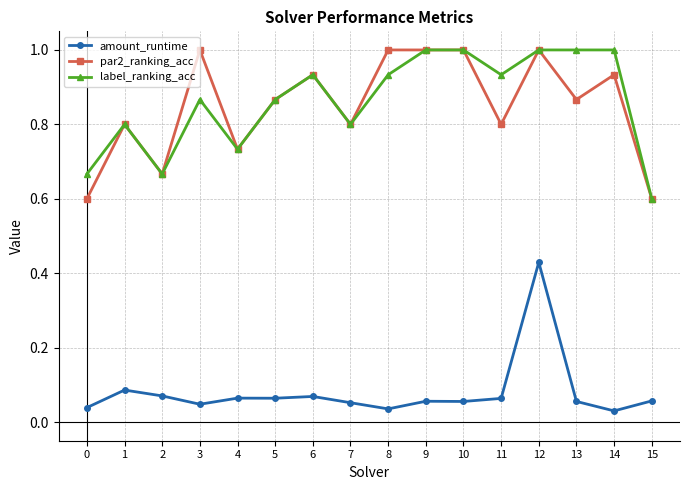

Is it true that par2_ranking_acc equals 1.0 at 10?

True